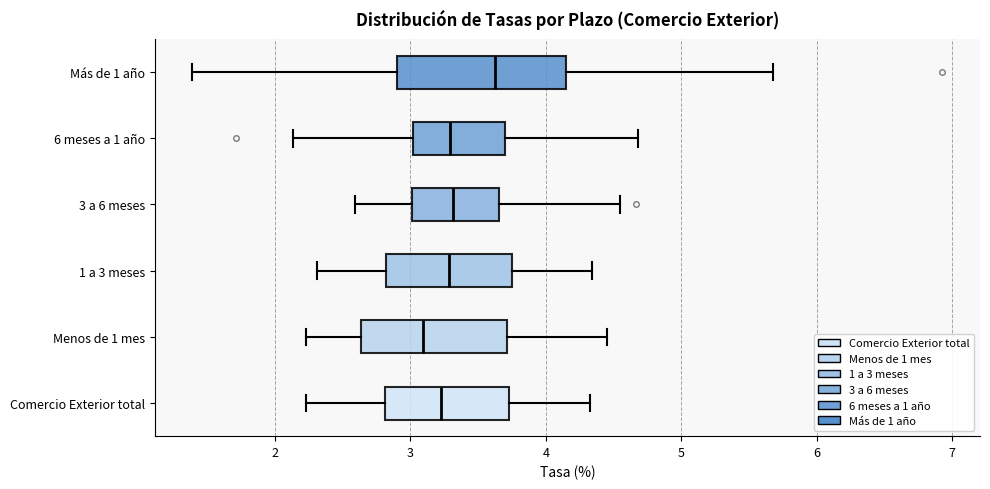

Comparing the boxes themselves (not the whiskers), which one is the widest?

Más de 1 año